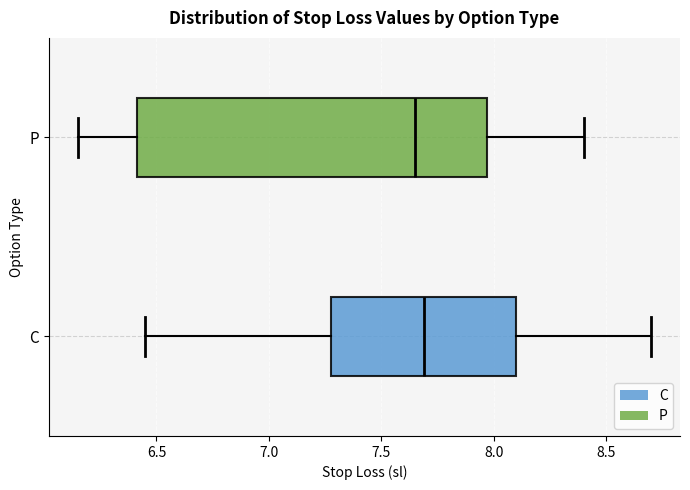

Reading bottom to top, transcribe this box plot: for each box, give where its median line is, the range the box spans, and where its two whiskers end, as read against the x-axis. The values are not printed on the chart, so give them approximately, as read against the axis.

C: median 7.70, box 7.30 to 8.10, whiskers 6.45 to 8.70
P: median 7.65, box 6.40 to 7.95, whiskers 6.15 to 8.40